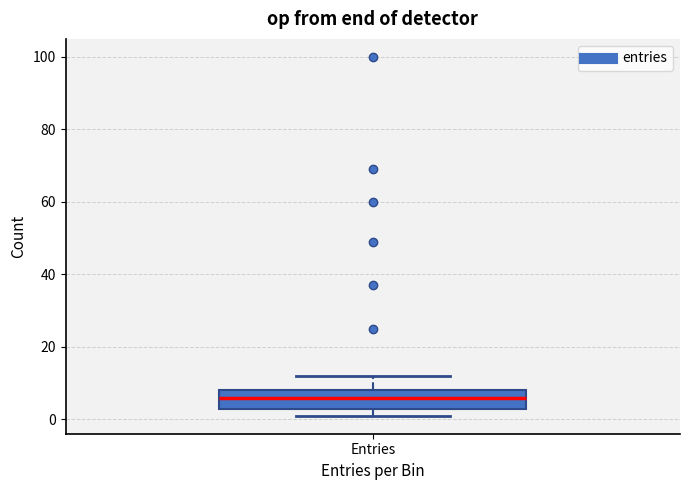

Where does the upper whisker of the box for Entries end on the y-axis? The values are not printed on the chart, so give them approximately, as read against the axis.

12